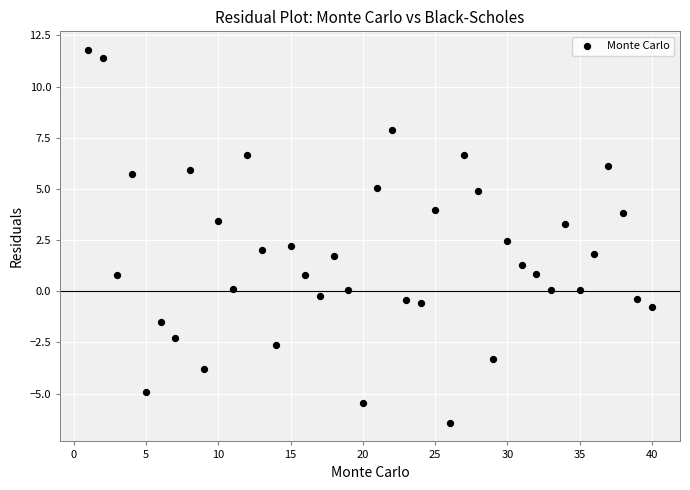

What is the range of X values (max minus min)?

39.0